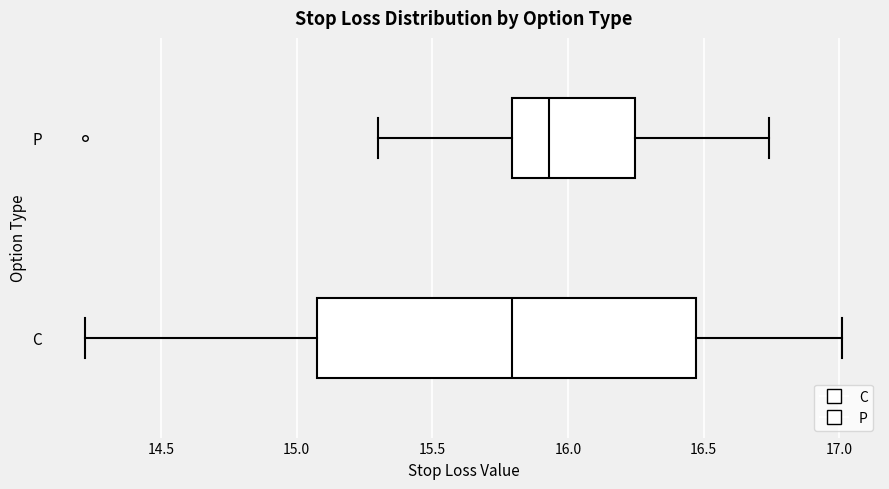

Reading bottom to top, transcribe this box plot: for each box, give where its median line is, the range the box spans, and where its two whiskers end, as read against the x-axis. The values are not printed on the chart, so give them approximately, as read against the axis.

C: median 15.80, box 15.10 to 16.45, whiskers 14.20 to 17.00
P: median 15.95, box 15.80 to 16.25, whiskers 15.30 to 16.75